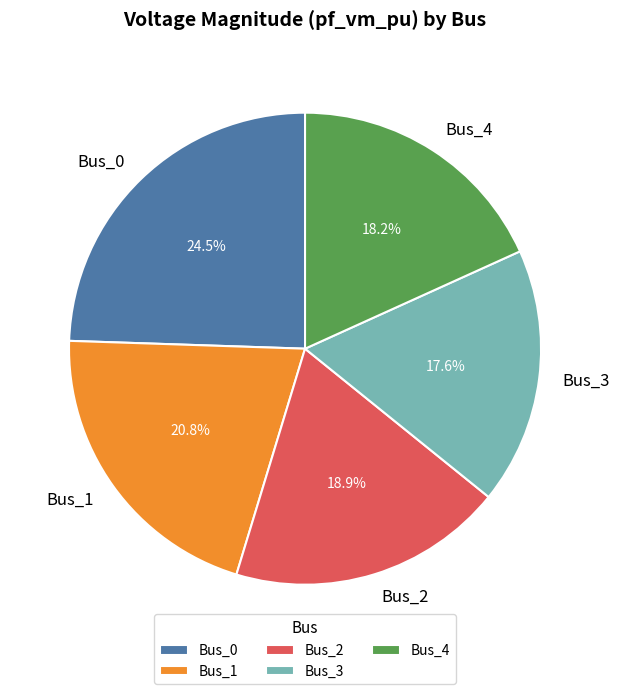

The Bus_4 slice represents 18% of the pie. True or false?

True